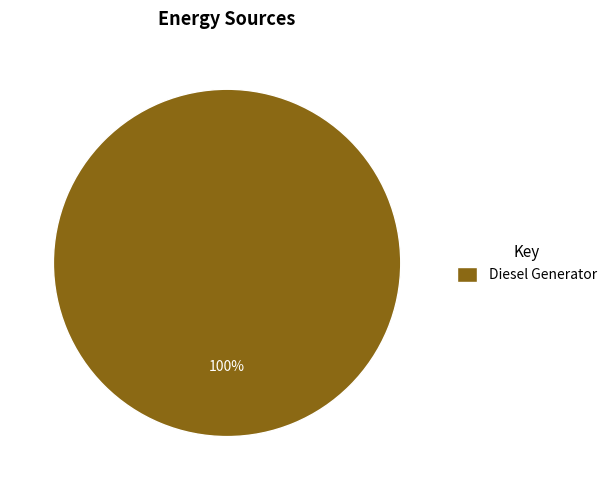

The Diesel Generator slice represents 100% of the pie. True or false?

True